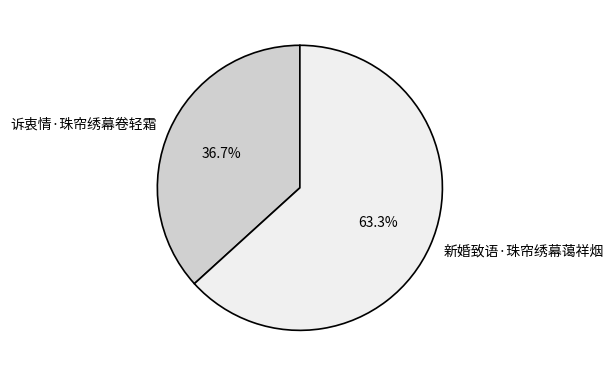

To the nearest percent, what is the combined percentage of 新婚致语·珠帘绣幕蔼祥烟 and 诉衷情·珠帘绣幕卷轻霜?

100%